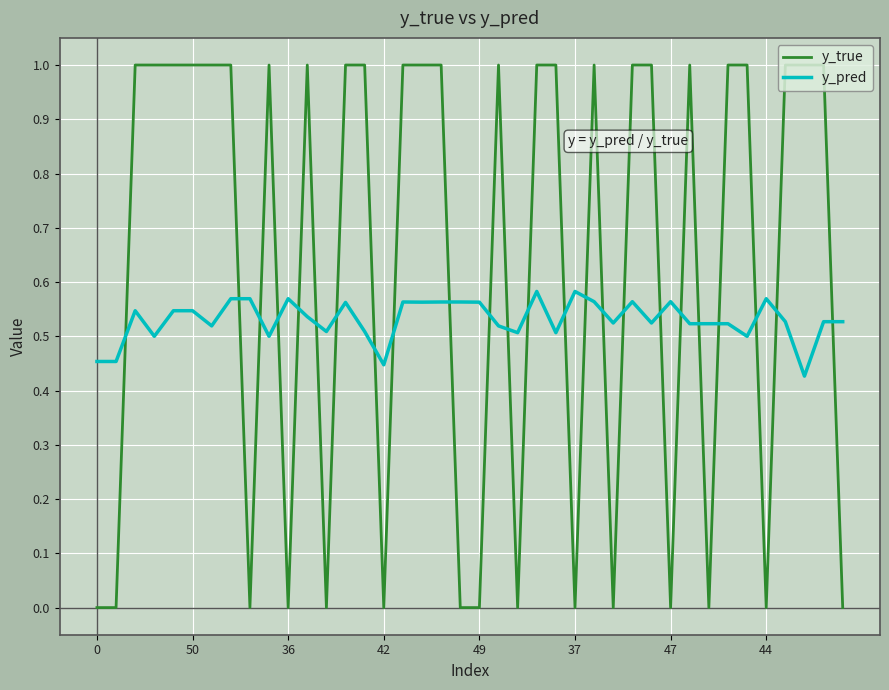

List the series in order of their overall mean, lowest first.

y_pred, y_true